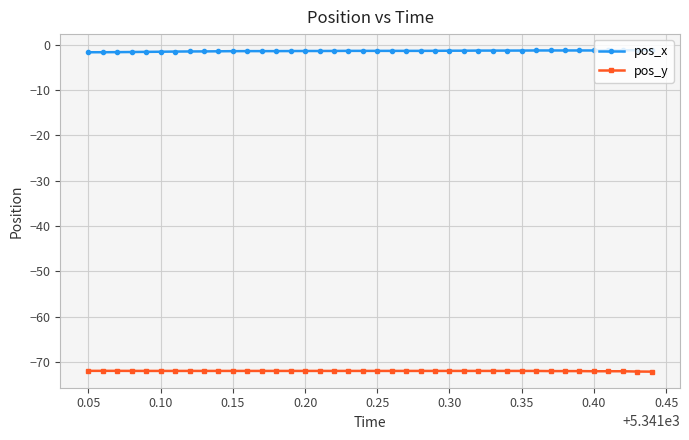

What is the minimum value for pos_y?

-72.2